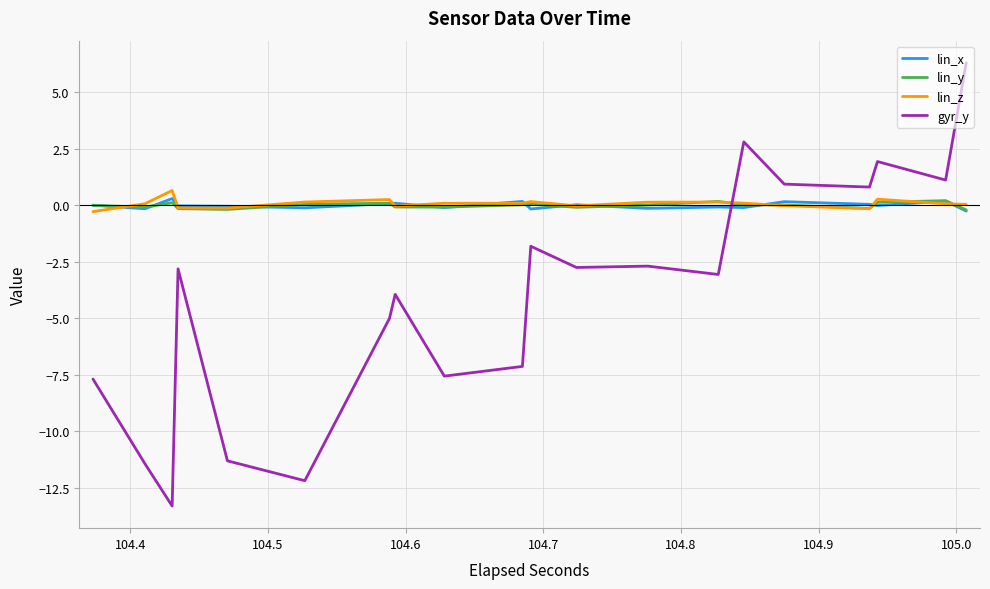

How many times do lin_y and gyr_y cross each other?

1